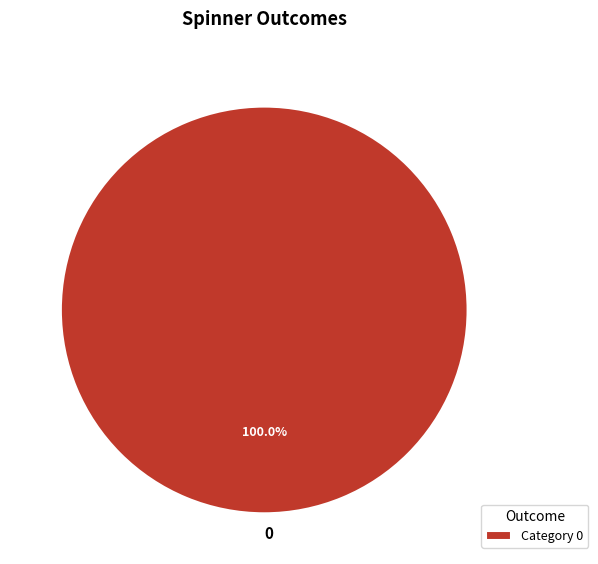

Does any single category account for the majority?

Yes